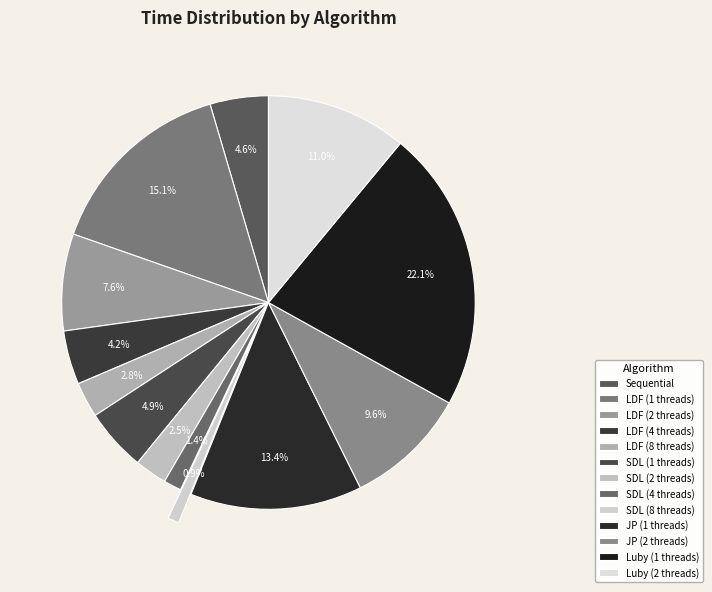

To the nearest percent, what portion does Luby (2 threads) represent?

11%